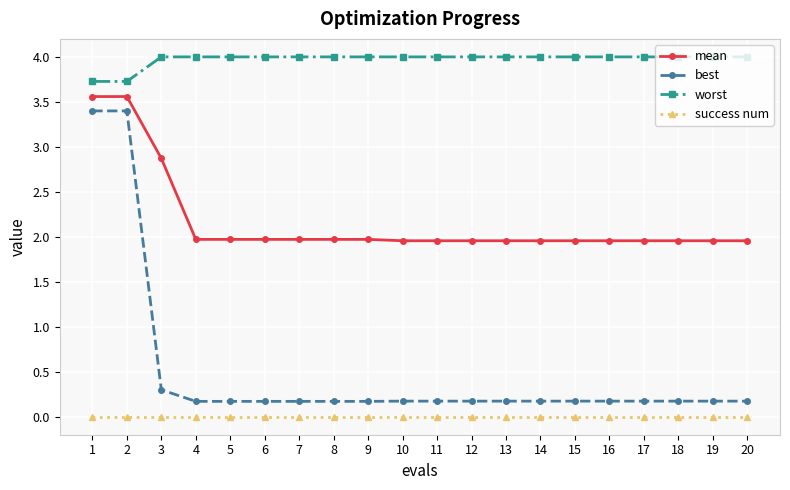

What is the value of the best point at the 5th from the left?

0.2